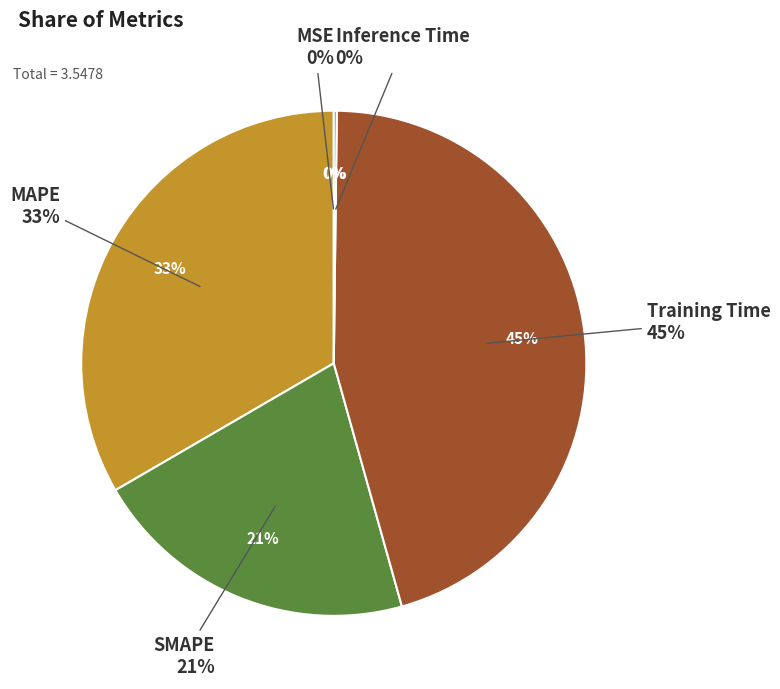

Rank the categories by value from highest to lowest.

Training Time, MAPE, SMAPE, Inference Time, MSE